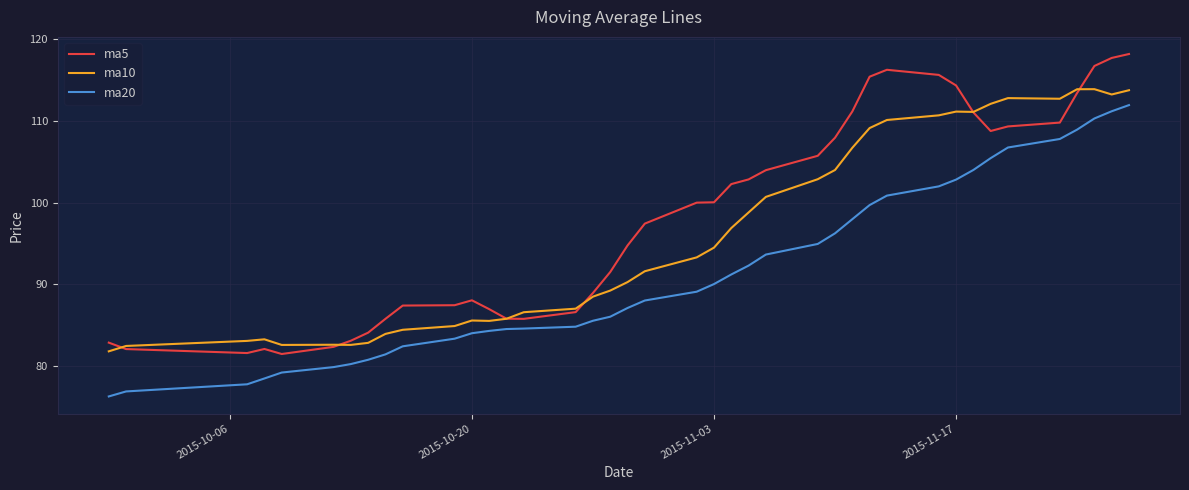

True or false: ma10 and ma20 intersect in this chart.

False